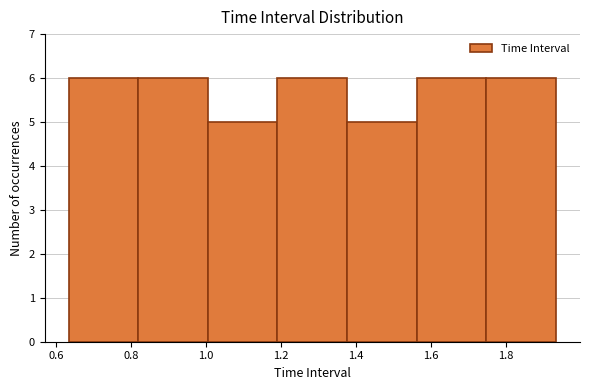

Reading left to right, list every bar in this chart as the range it spans on the x-axis followed by its height. Neither the bar edges nor the heights are printed on the chart, so give them approximately, as read against the axes.

0.64 to 0.82: 6
0.82 to 1.00: 6
1.00 to 1.20: 5
1.20 to 1.38: 6
1.38 to 1.56: 5
1.56 to 1.74: 6
1.74 to 1.94: 6